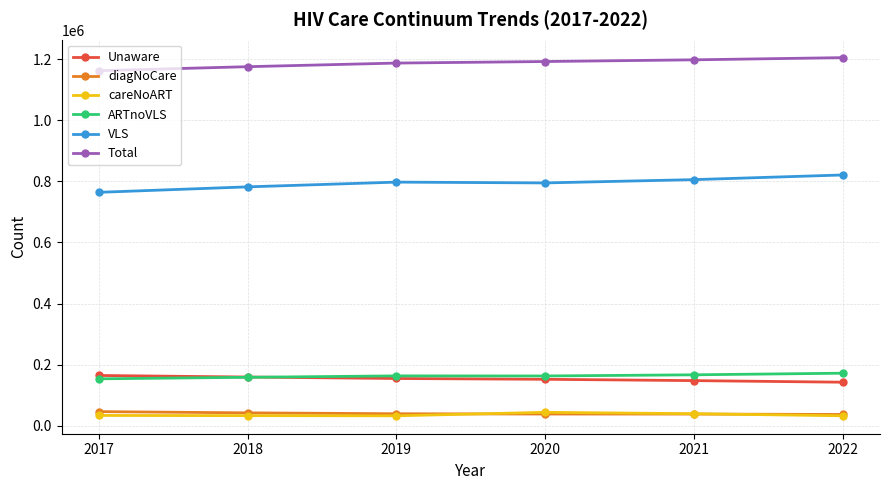

Is the value of ARTnoVLS at 2020 greater than the value of careNoART at 2021?

Yes